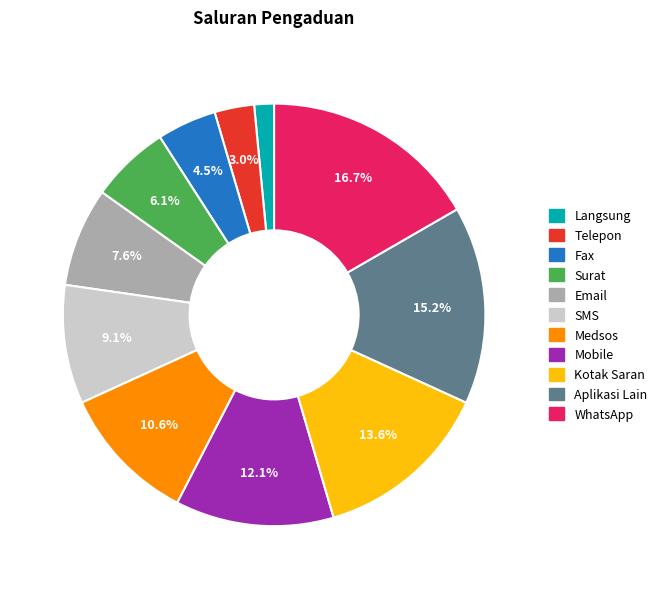

To the nearest percent, what percentage of the pie is Mobile?

12%